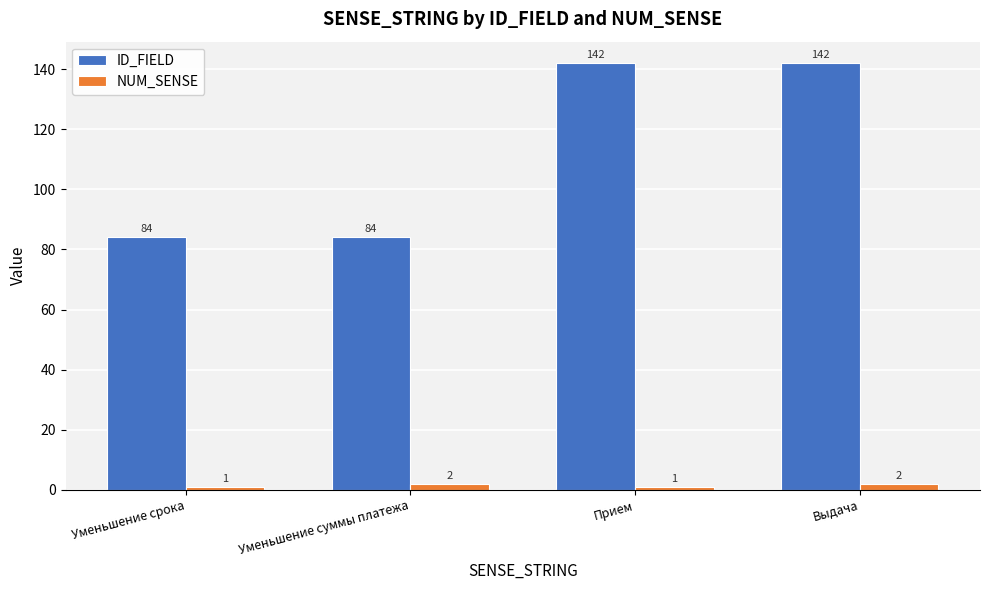

What is the value of the NUM_SENSE bar at the 2nd from the left?

2